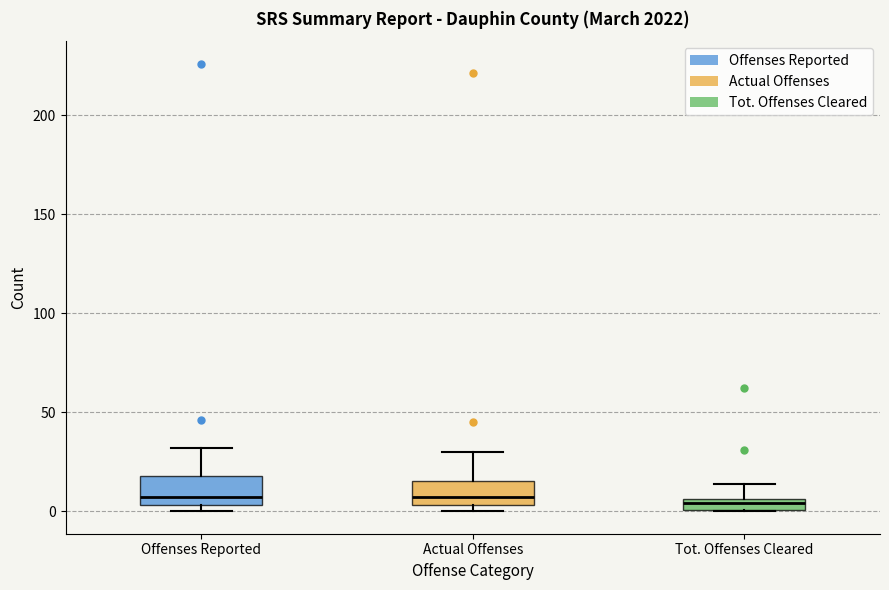

Where is the upper edge of the box for Actual Offenses on the y-axis? The values are not printed on the chart, so give them approximately, as read against the axis.

15